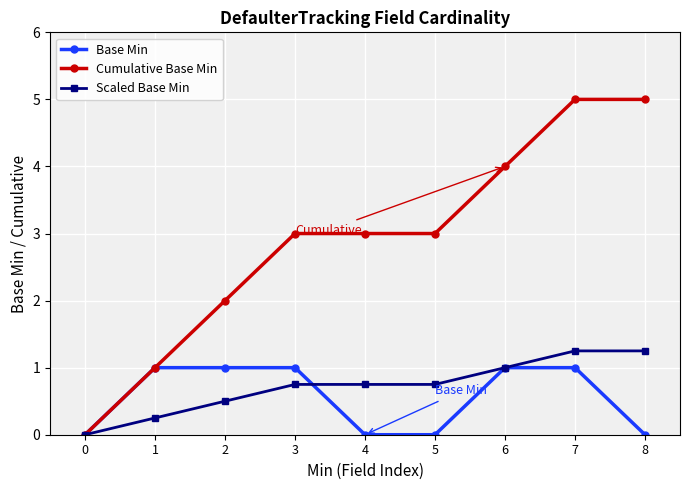

List the series in order of their peak value, highest first.

Cumulative Base Min, Scaled Base Min, Base Min